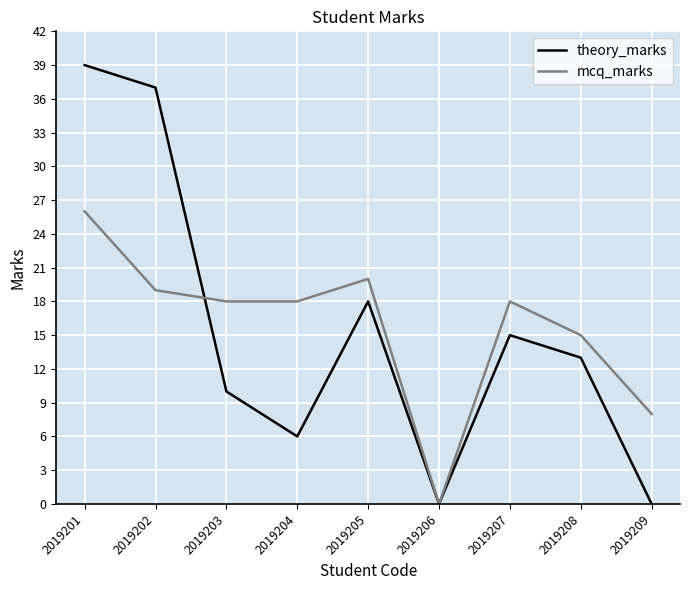

Which category has the lowest value in the mcq_marks series?

2019206